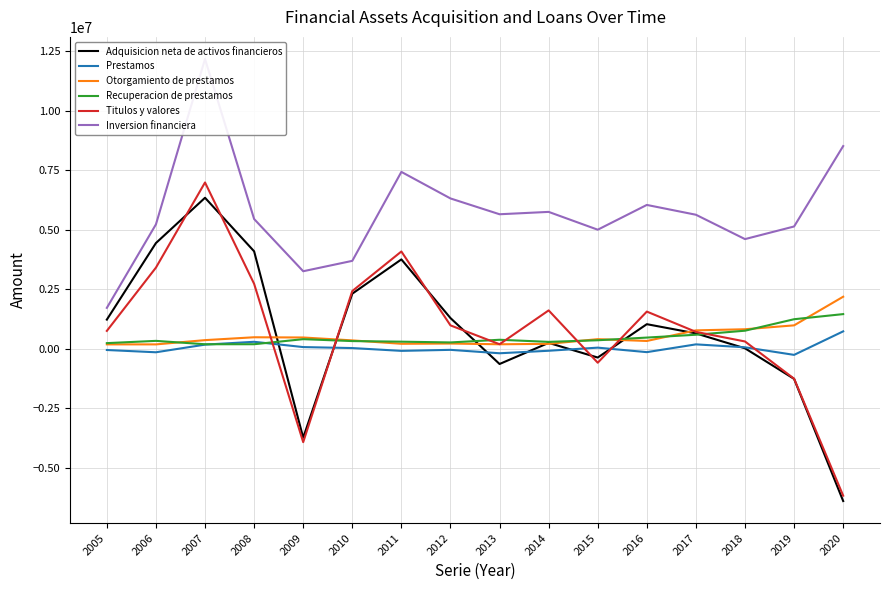

Rank the series at 2020 from lowest to highest value.

Adquisicion neta de activos financieros, Titulos y valores, Prestamos, Recuperacion de prestamos, Otorgamiento de prestamos, Inversion financiera